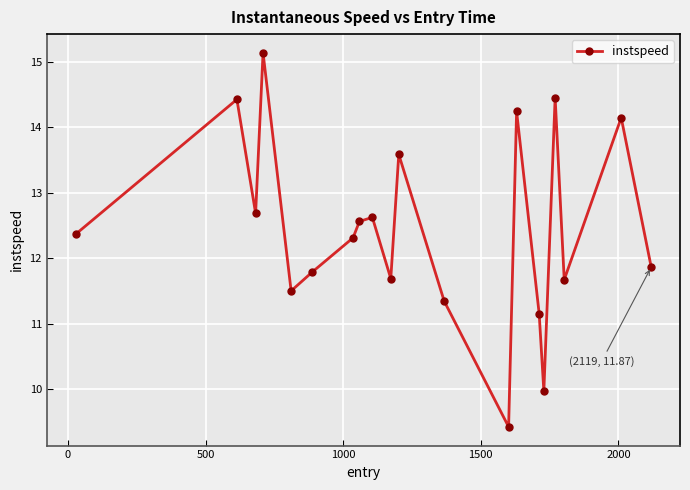

What is the value of the 7th point from the left?

12.3